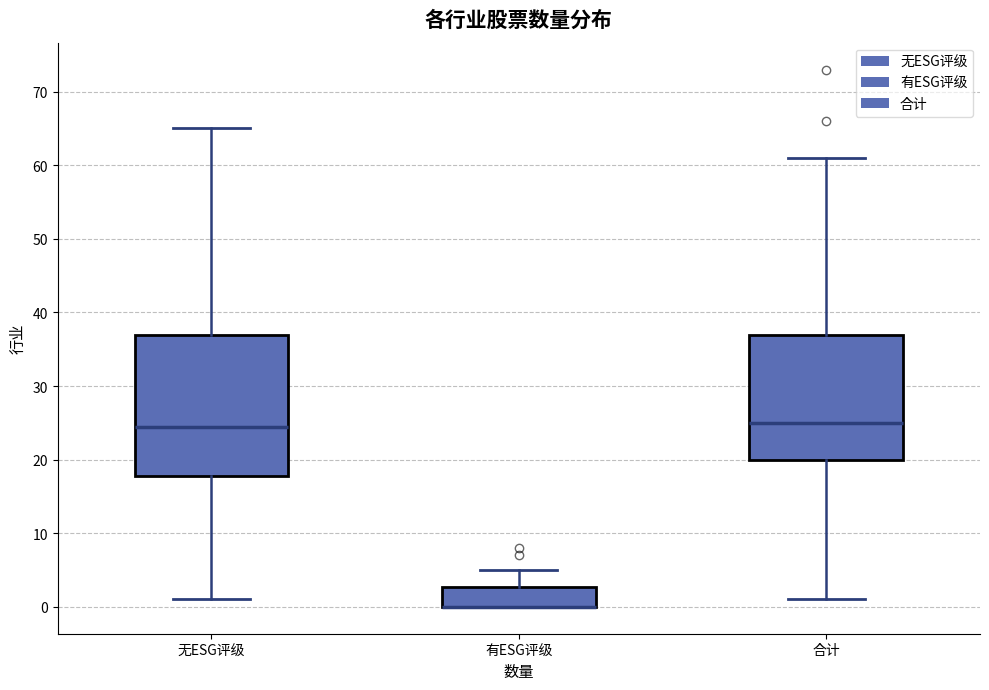

Reading left to right, read every box against the y-axis: the position of its median line, the range the box covers, and the ends of its whiskers. The values are not printed on the chart, so give them approximately, as read against the axis.

无ESG评级: median 25, box 18 to 37, whiskers 1 to 65
有ESG评级: median 0 (drawn on the box's lower edge), box 0 to 3, whiskers 0 to 5
合计: median 25, box 20 to 37, whiskers 1 to 61